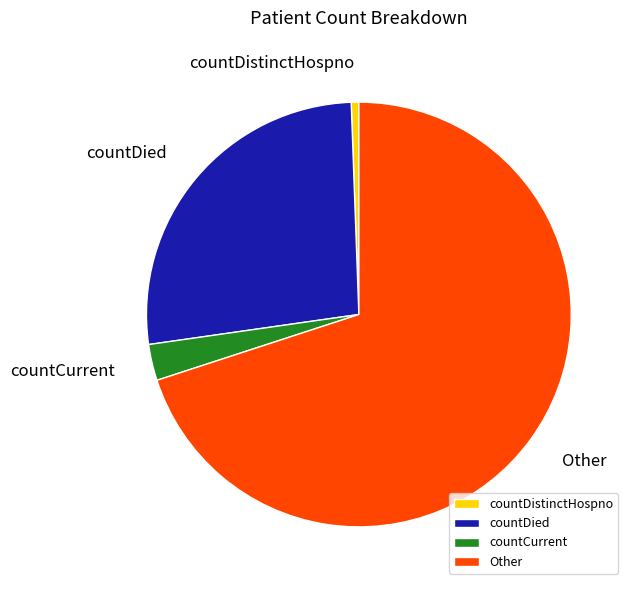

Combined, do countDistinctHospno and countCurrent account for over 50%?

No